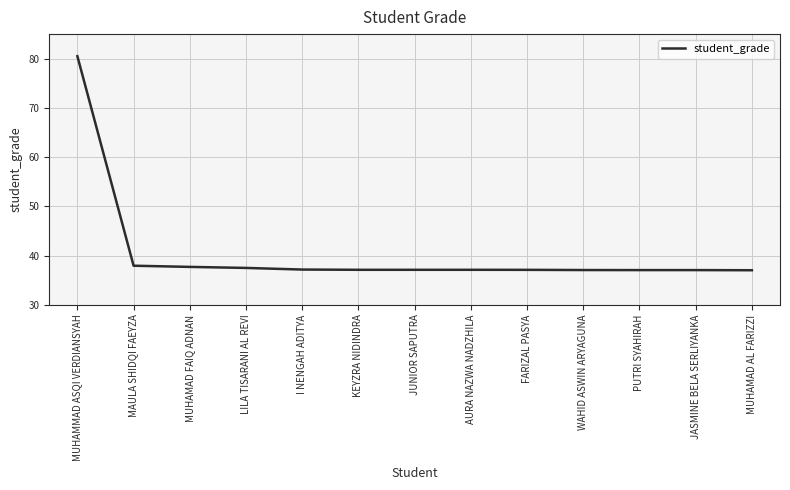

What position from the right is FARIZAL PASYA?

5